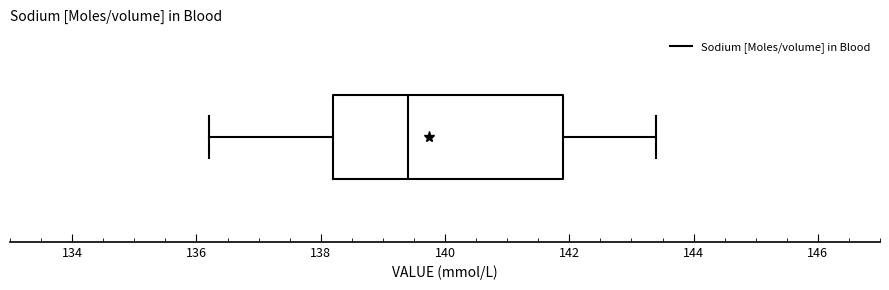

Read this box plot against the x-axis: the position of the median line, the range covered by the box, and the ends of both whiskers. The values are not printed on the chart, so give them approximately, as read against the axis.

median 139.4, box 138.2 to 142.0, whiskers 136.2 to 143.4